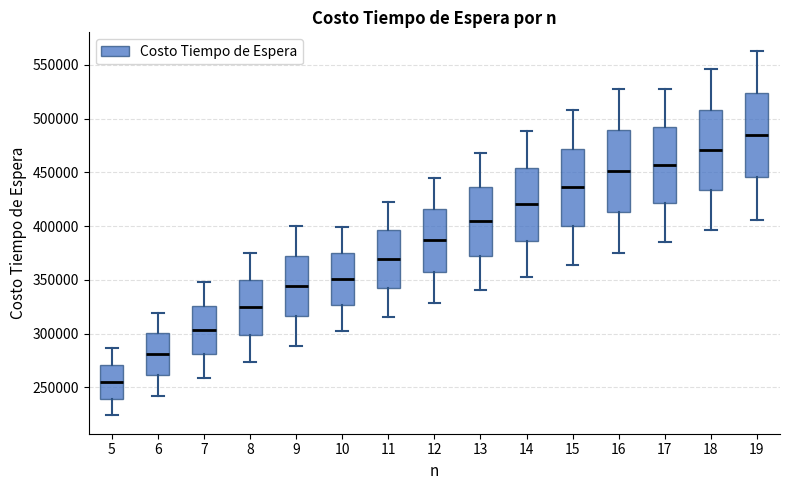

Reading left to right, transcribe this box plot: for each box, give where its median line is, the range the box spans, and where its two whiskers end, as read against the y-axis. The values are not printed on the chart, so give them approximately, as read against the axis.

5: median 255000, box 240000 to 270000, whiskers 225000 to 285000
6: median 280000, box 260000 to 300000, whiskers 240000 to 320000
7: median 305000, box 280000 to 325000, whiskers 260000 to 350000
8: median 325000, box 300000 to 350000, whiskers 275000 to 375000
9: median 345000, box 315000 to 370000, whiskers 290000 to 400000
10: median 350000, box 325000 to 375000, whiskers 300000 to 400000
11: median 370000, box 340000 to 395000, whiskers 315000 to 425000
12: median 385000, box 360000 to 415000, whiskers 330000 to 445000
13: median 405000, box 375000 to 435000, whiskers 340000 to 470000
14: median 420000, box 385000 to 455000, whiskers 350000 to 490000
15: median 435000, box 400000 to 470000, whiskers 365000 to 510000
16: median 450000, box 415000 to 490000, whiskers 375000 to 525000
17: median 455000, box 420000 to 490000, whiskers 385000 to 530000
18: median 470000, box 435000 to 510000, whiskers 395000 to 545000
19: median 485000, box 445000 to 525000, whiskers 405000 to 565000